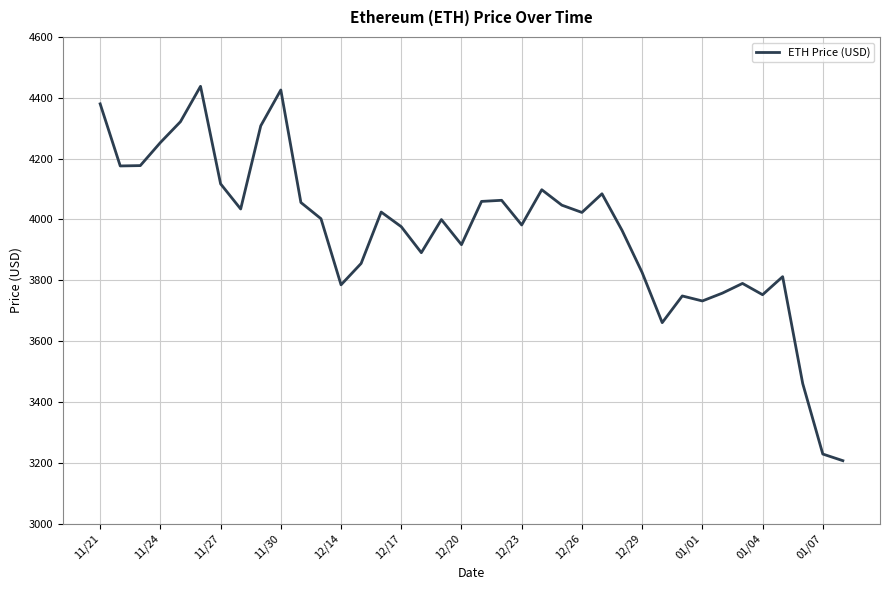

What is the greatest value displayed?

4437.7